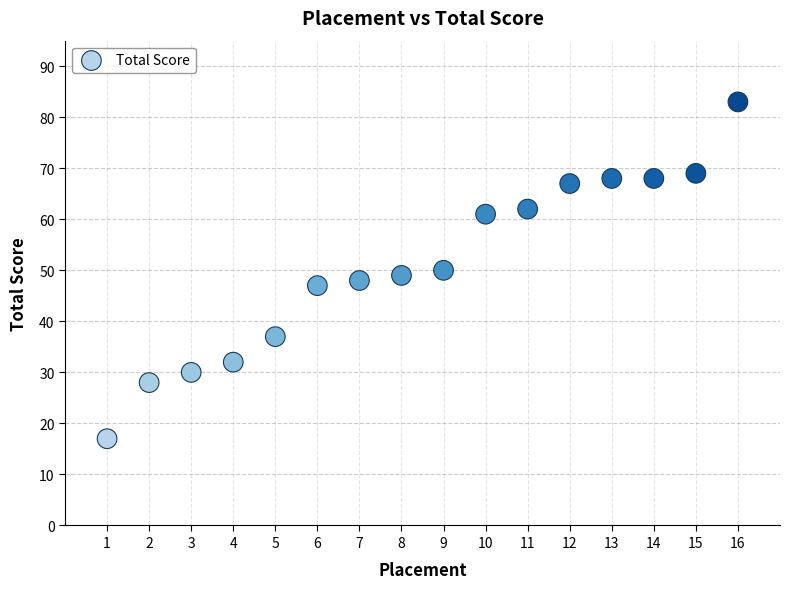

What is the range of X values (max minus min)?

15